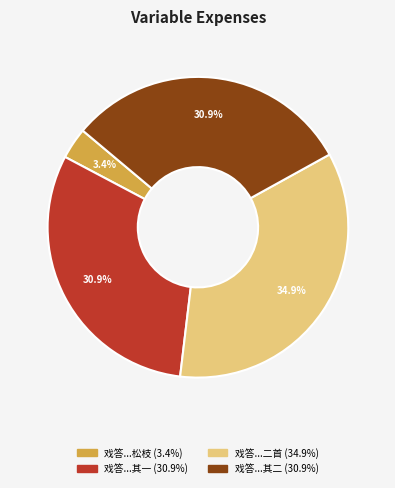

Is there any slice that represents more than half of the pie?

No